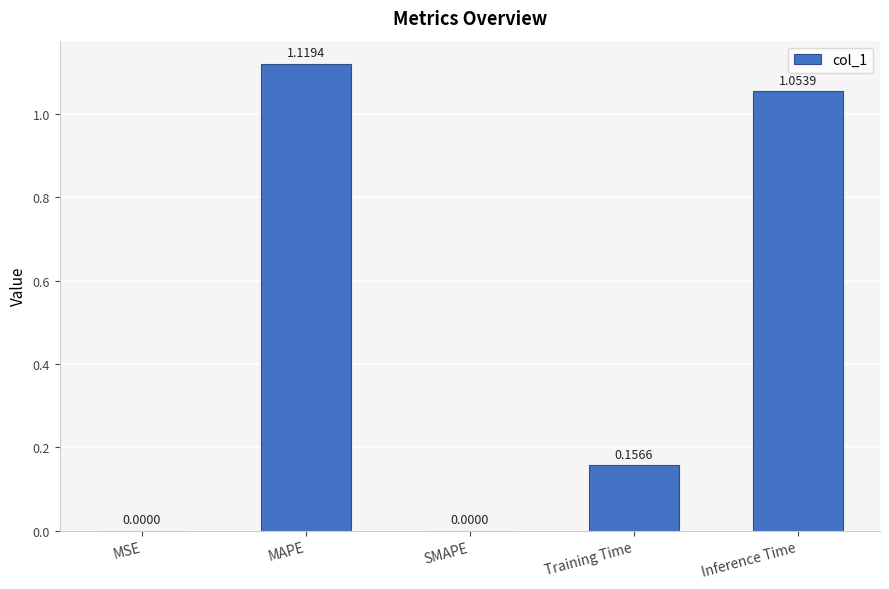

What is the sum of all values?

2.3